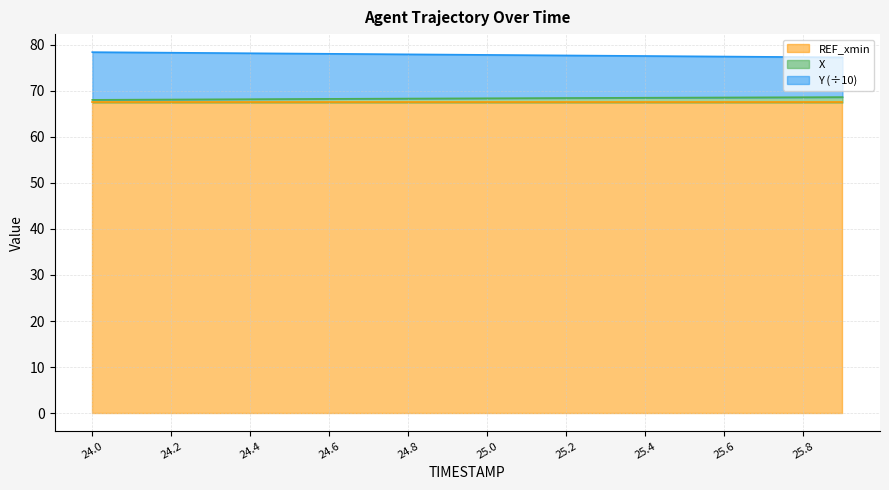

Rank the categories by X value from highest to lowest.

25.9, 25.8, 25.7, 25.6, 25.5, 25.4, 25.3, 25.2, 25.1, 25.0, 24.9, 24.8, 24.7, 24.6, 24.5, 24.4, 24.3, 24.2, 24.1, 24.0